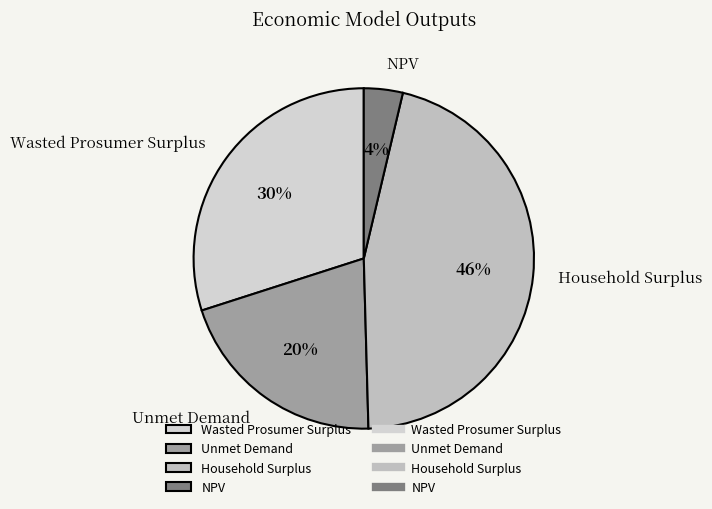

Rank the categories by value from highest to lowest.

Household Surplus, Wasted Prosumer Surplus, Unmet Demand, NPV